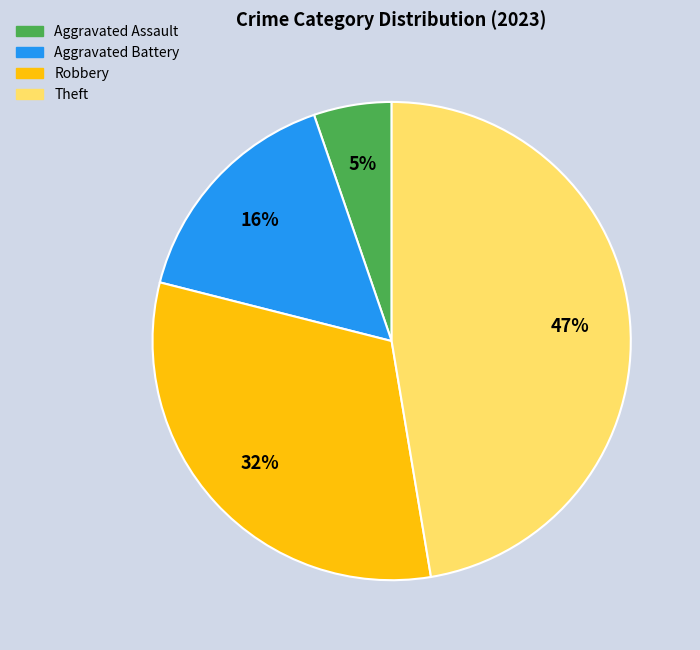

How many segments does this pie chart have?

4